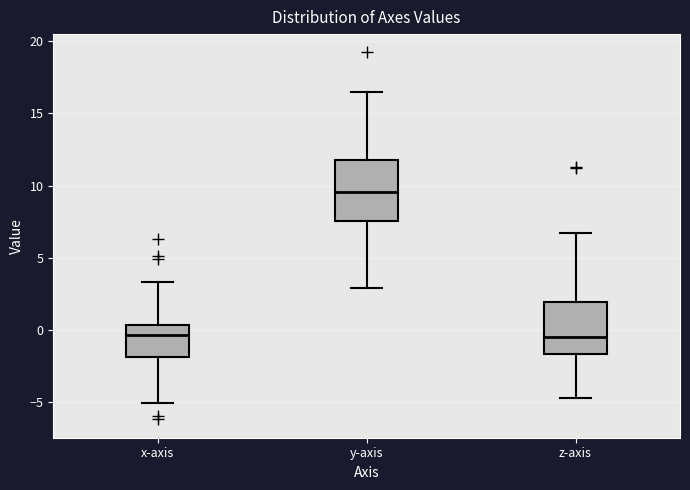

Reading left to right, read every box against the y-axis: the position of its median line, the range the box covers, and the ends of its whiskers. The values are not printed on the chart, so give them approximately, as read against the axis.

x-axis: median -0.5, box -2.0 to 0.5, whiskers -5.0 to 3.5
y-axis: median 9.5, box 7.5 to 12.0, whiskers 3.0 to 16.5
z-axis: median -0.5, box -1.5 to 2.0, whiskers -4.5 to 6.5